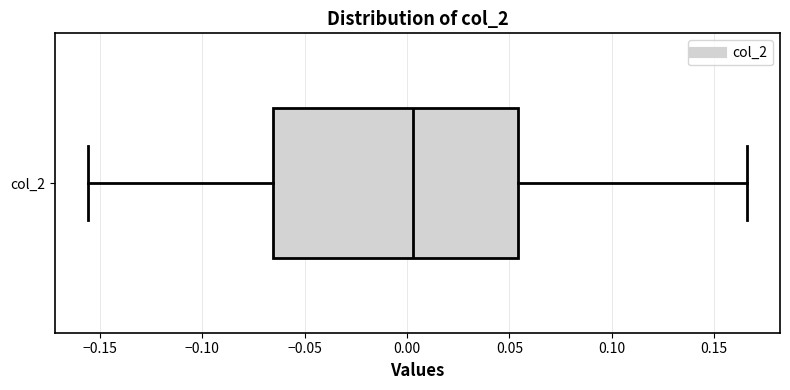

Where does the median line of the box for col_2 sit on the x-axis? The values are not printed on the chart, so give them approximately, as read against the axis.

0.005